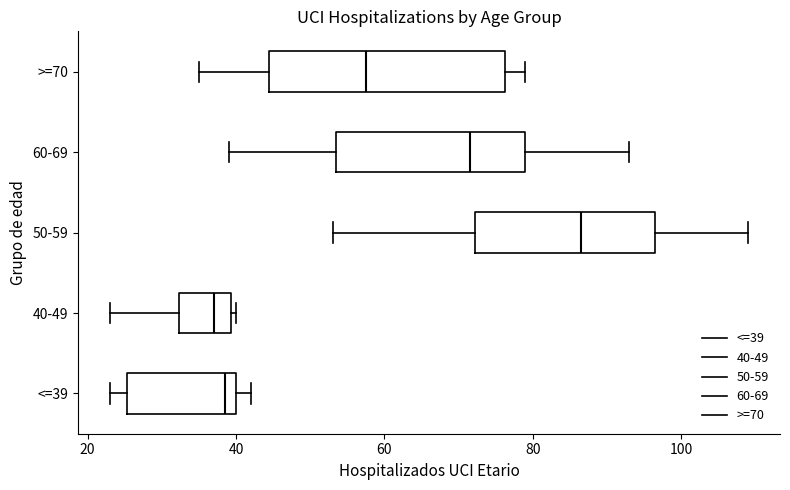

Reading bottom to top, read every box against the x-axis: the position of its median line, the range the box covers, and the ends of its whiskers. The values are not printed on the chart, so give them approximately, as read against the axis.

<=39: median 38, box 26 to 40, whiskers 24 to 42
40-49: median 38, box 32 to 40, whiskers 24 to 40 (just right of the box's right edge)
50-59: median 86, box 72 to 96, whiskers 54 to 110
60-69: median 72, box 54 to 80, whiskers 40 to 94
>=70: median 58, box 44 to 76, whiskers 36 to 80